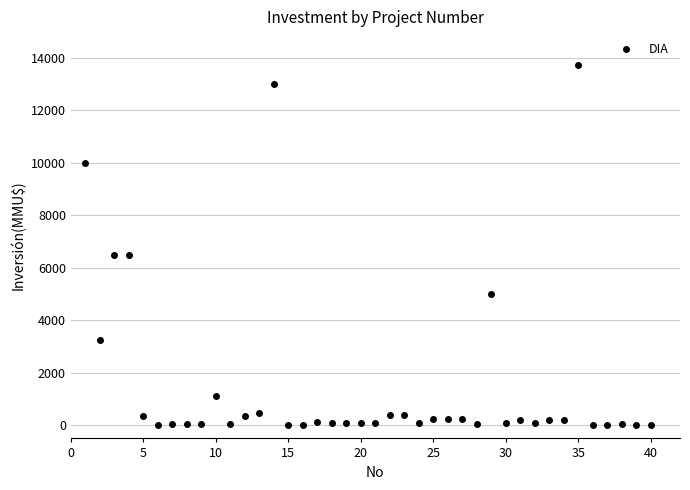

What is the range of Y values (max minus min)?

13700